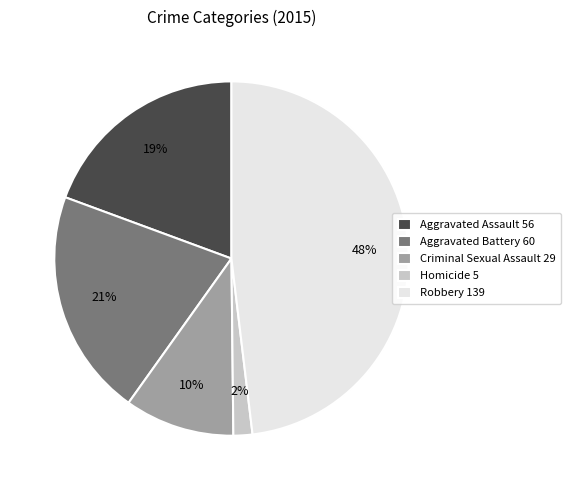

Is the sum of Criminal Sexual Assault and Robbery greater than half?

Yes